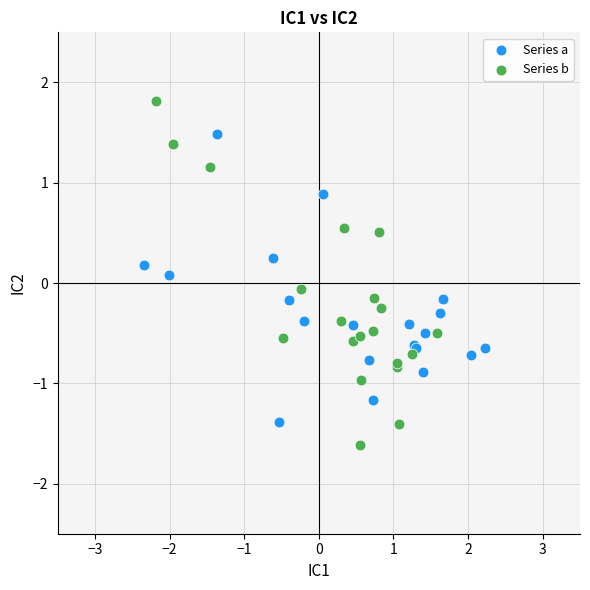

Which series reaches the minimum Y coordinate?

Series b